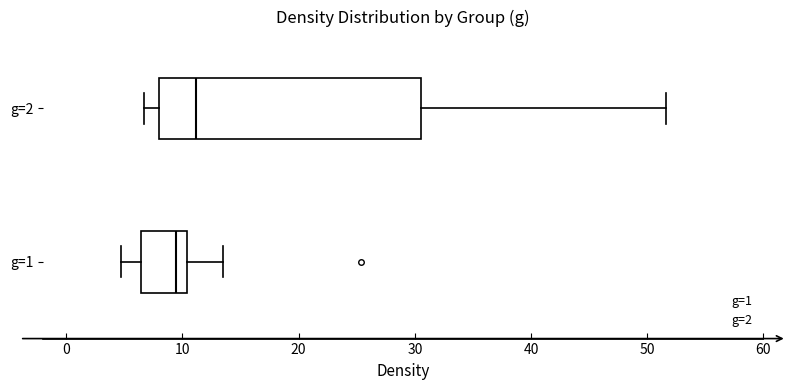

Which box has the furthest to the right median line?

g=2